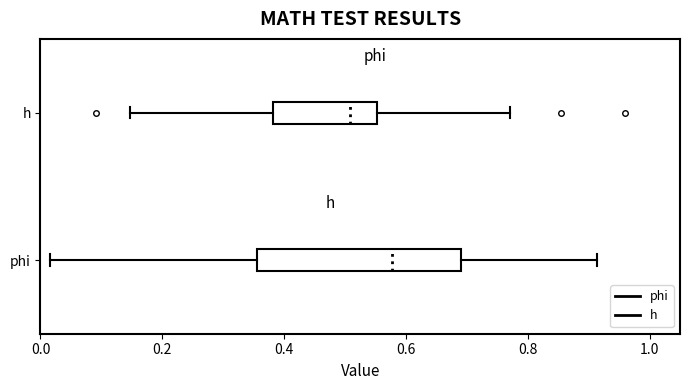

Where is the left edge of the box for h on the x-axis? The values are not printed on the chart, so give them approximately, as read against the axis.

0.38